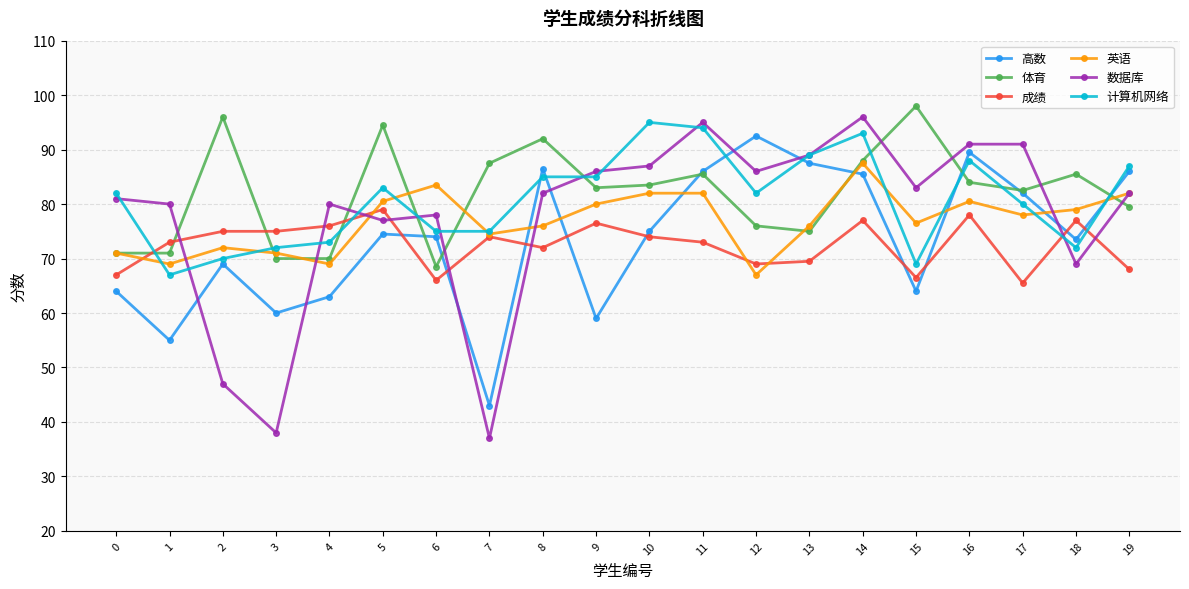

Which series has the largest total across all categories?

体育